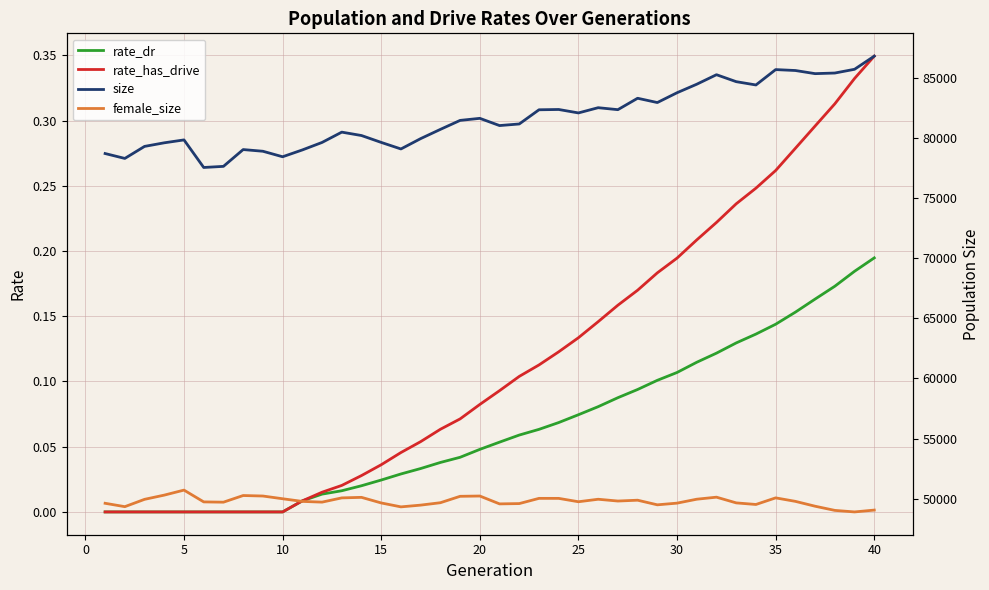

Which series has the widest spread of values?

size